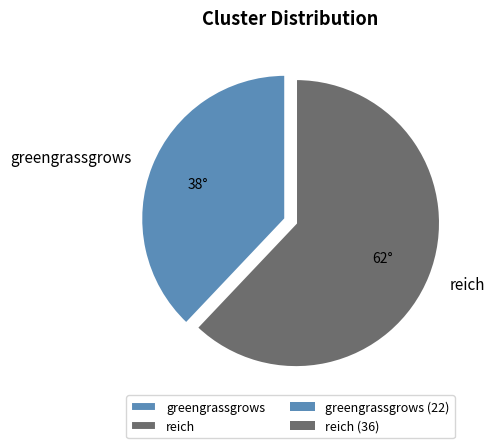

Which slice is the smallest?

greengrassgrows